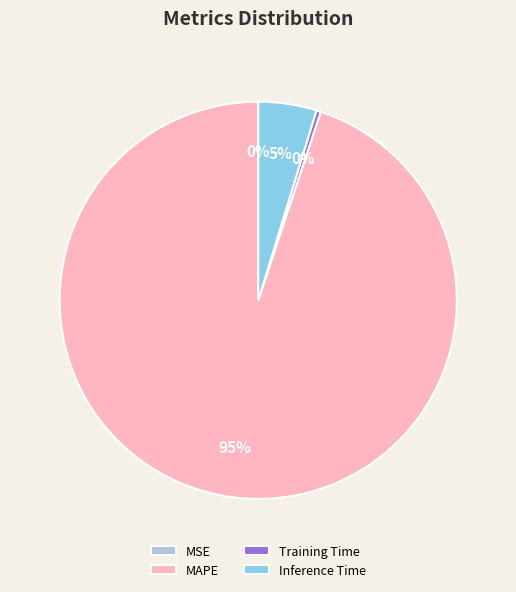

Which has a higher value, MAPE or Training Time?

MAPE